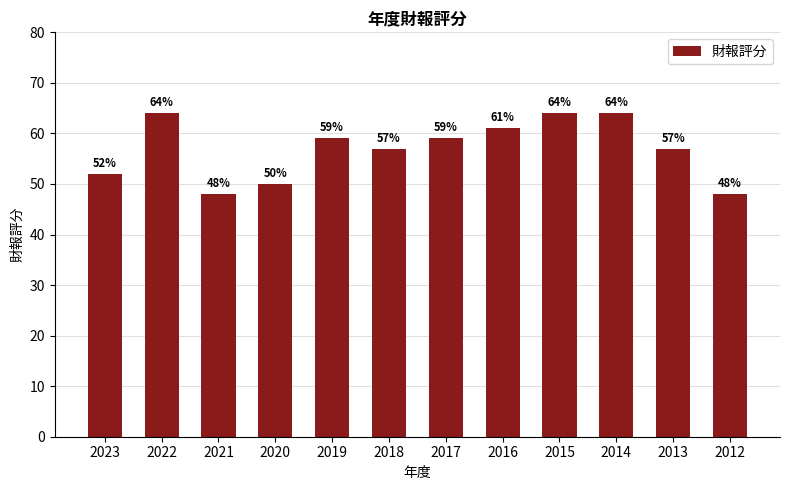

Where does the data first go above 59?

2022